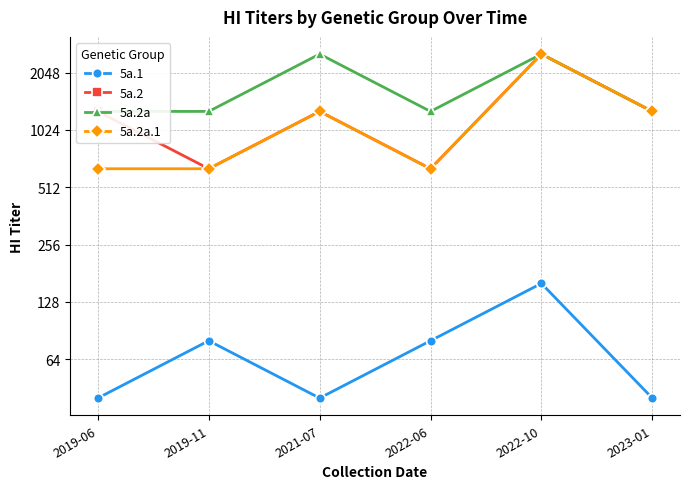

Is the value of 5a.1 at 2022-10 greater than the value of 5a.2 at 2022-06?

No